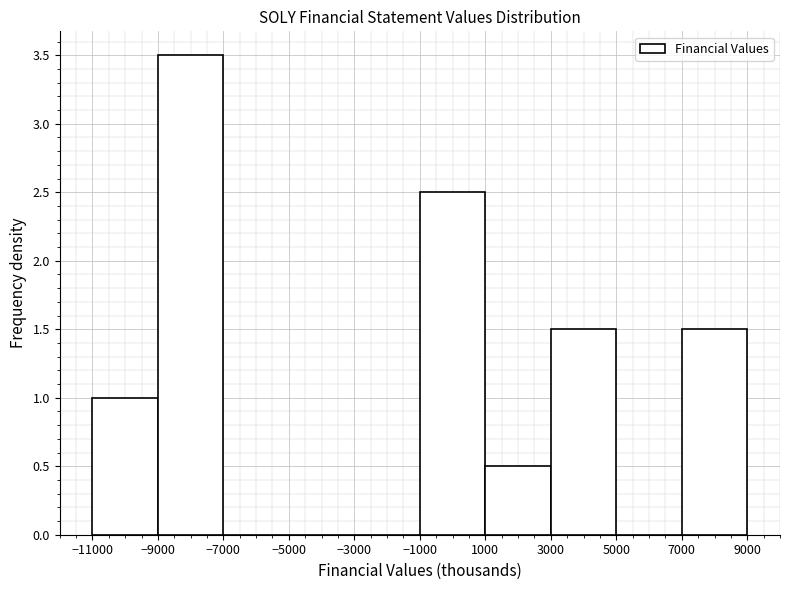

Reading left to right, list every bar in this chart as the range it spans on the x-axis followed by its height. The values are not printed on the chart, so give them approximately, as read against the axis.

-11000 to -9000: 1.0
-9000 to -7000: 3.5
-7000 to -5000: 0
-5000 to -3000: 0
-3000 to -1000: 0
-1000 to 1000: 2.5
1000 to 3000: 0.5
3000 to 5000: 1.5
5000 to 7000: 0
7000 to 9000: 1.5